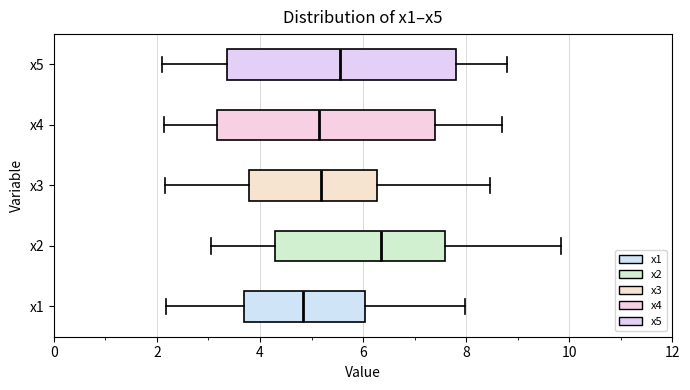

Which box has the furthest to the right median line?

x2